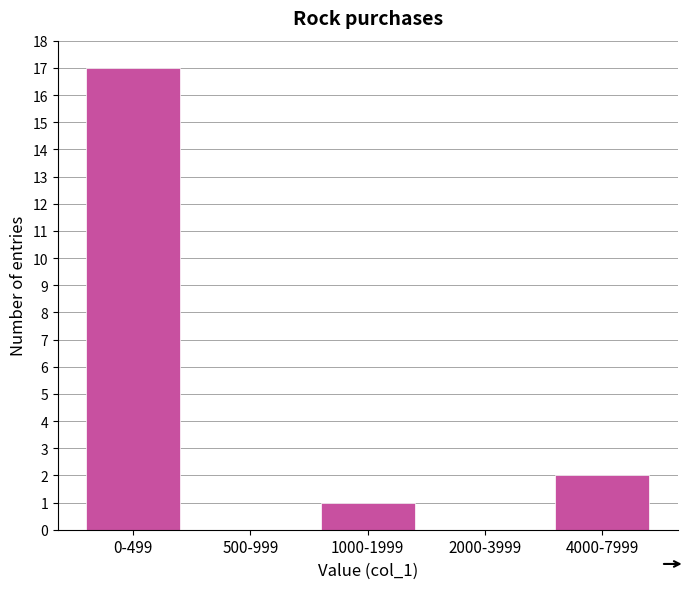

Reading left to right, extract all data points from this chart.

0-499=17	500-999=0	1000-1999=1	2000-3999=0	4000-7999=2